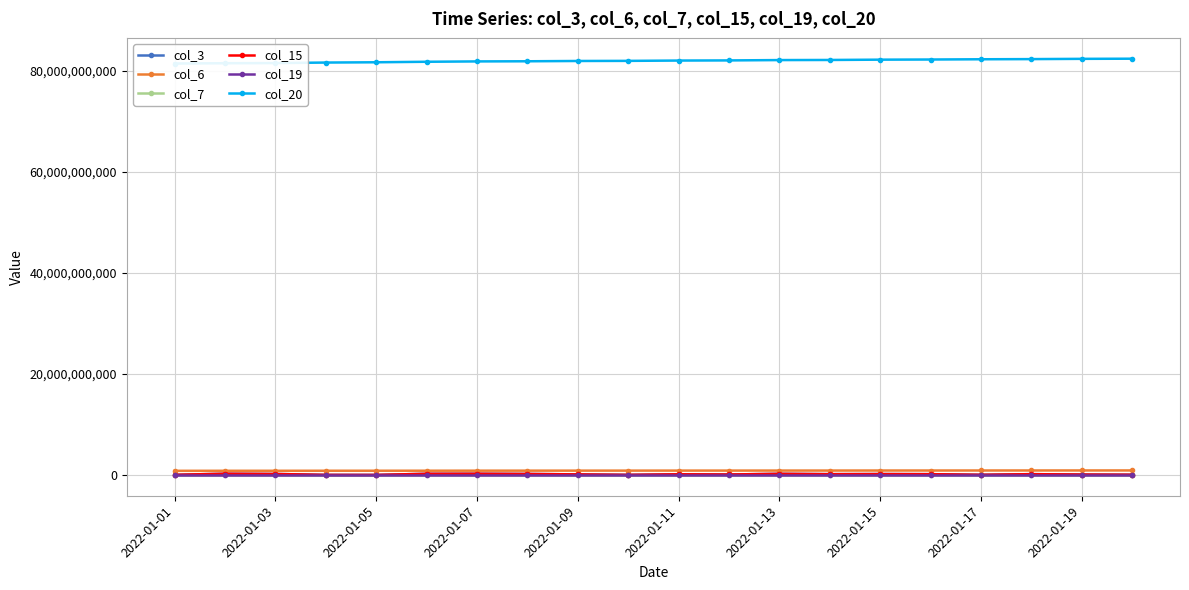

Which has a higher value, 2022-01-09 or 11?

11